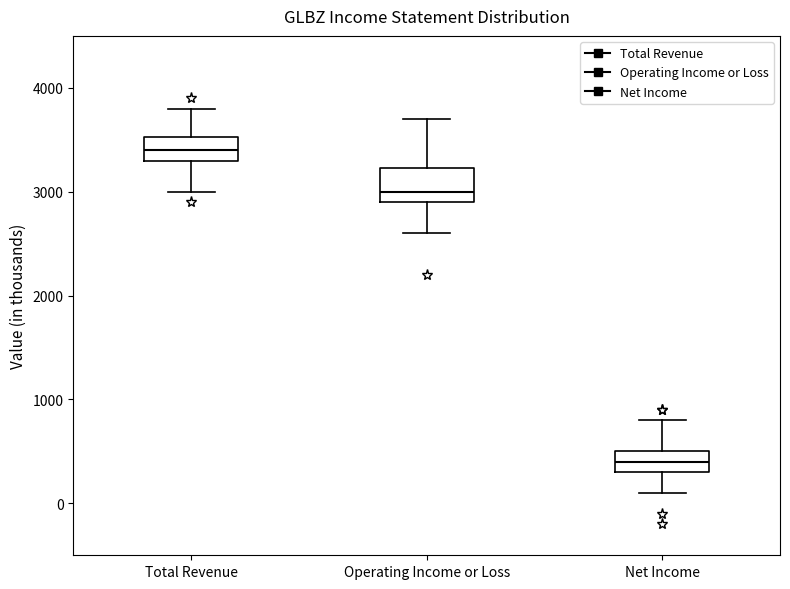

Which box's median line is the lowest?

Net Income